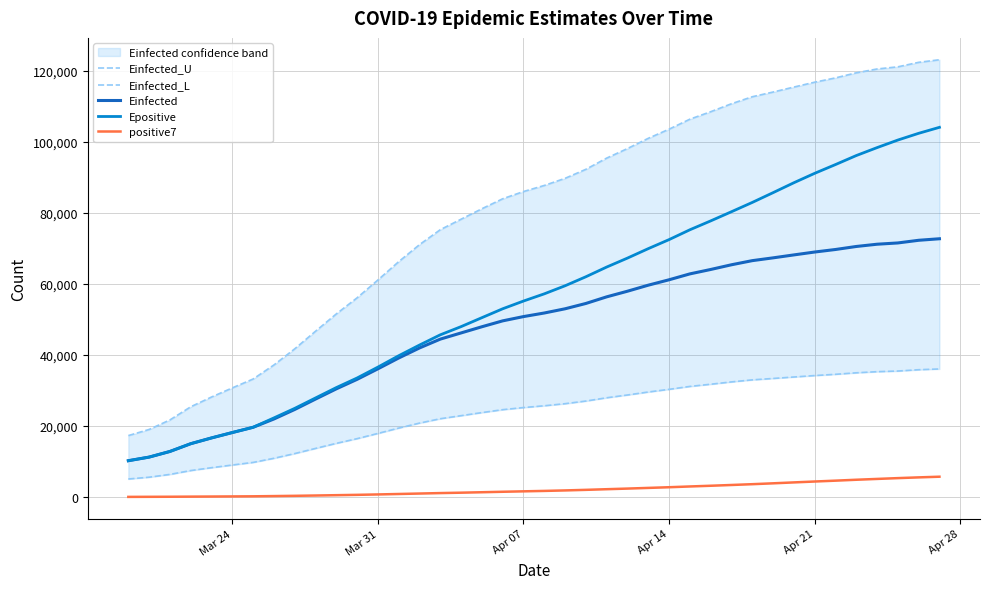

The value of Einfected at Apr 21 is 68946.1. True or false?

True